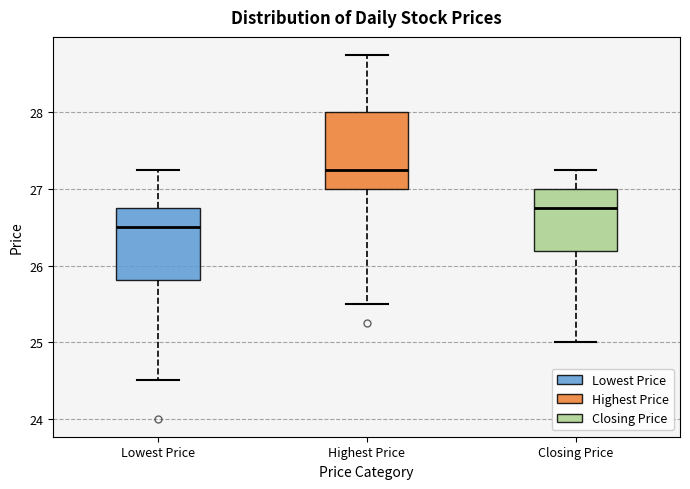

Reading left to right, transcribe this box plot: for each box, give where its median line is, the range the box spans, and where its two whiskers end, as read against the y-axis. The values are not printed on the chart, so give them approximately, as read against the axis.

Lowest Price: median 26.5, box 25.8 to 26.8, whiskers 24.5 to 27.3
Highest Price: median 27.3, box 27.0 to 28.0, whiskers 25.5 to 28.8
Closing Price: median 26.8, box 26.2 to 27.0, whiskers 25.0 to 27.3